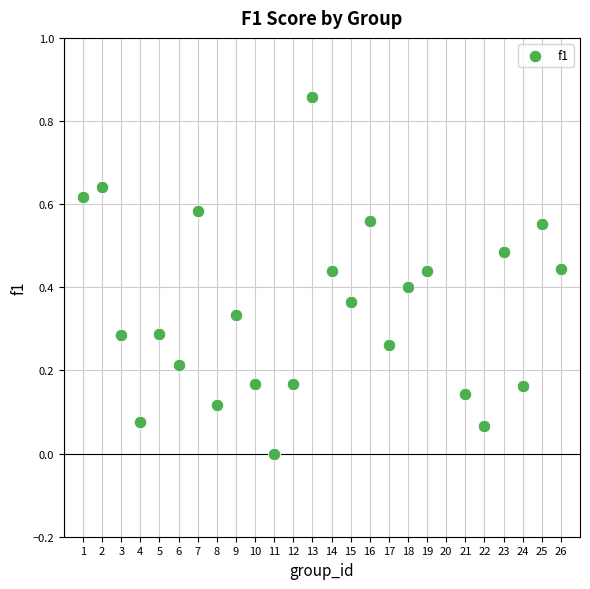

What is the range of X values (max minus min)?

25.0